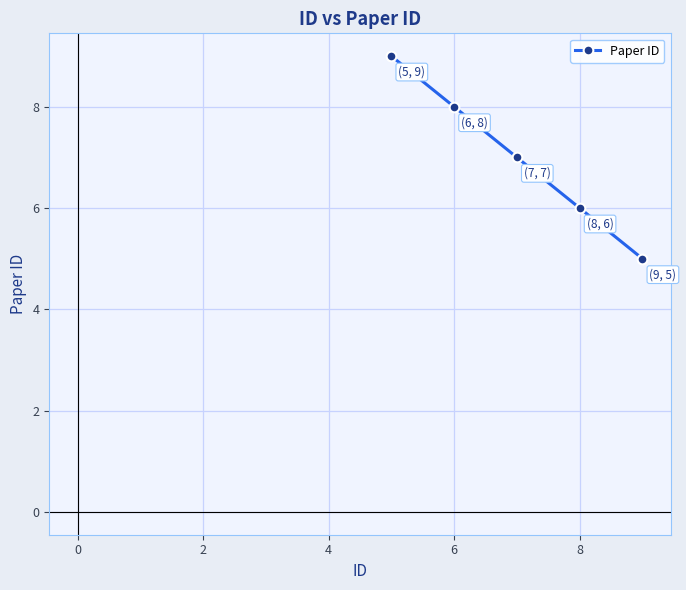

How many lines are shown in the chart?

1